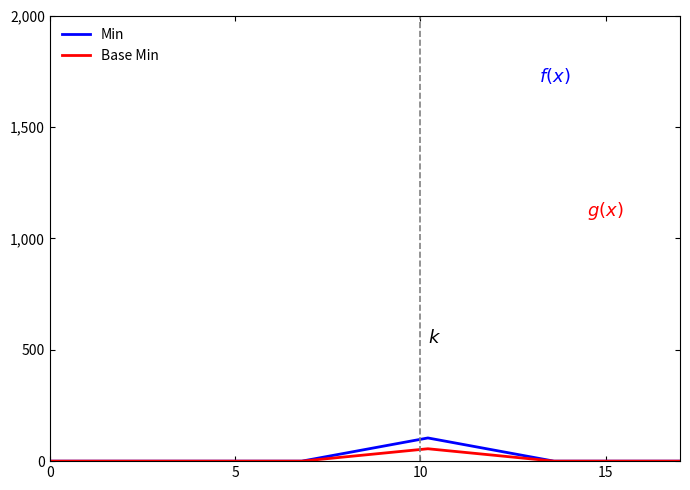

Count the number of data series in this chart.

2